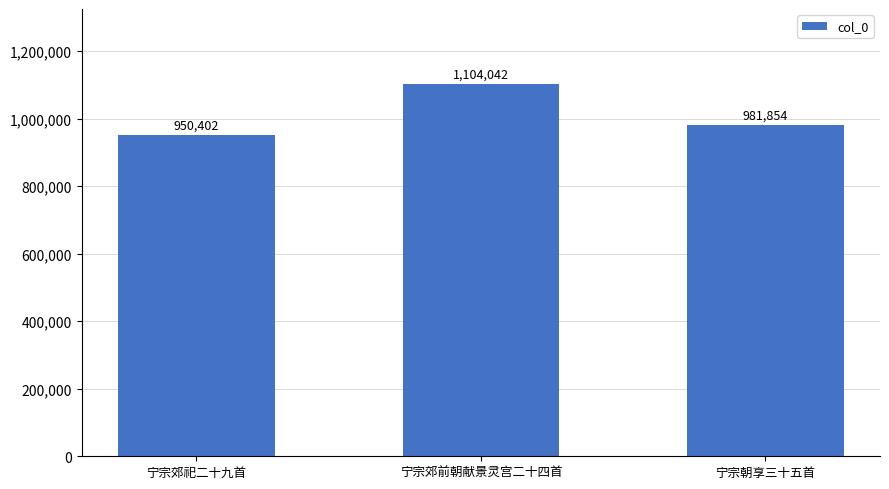

Reading left to right, list all the values displayed in this chart.

950402	1104042	981854